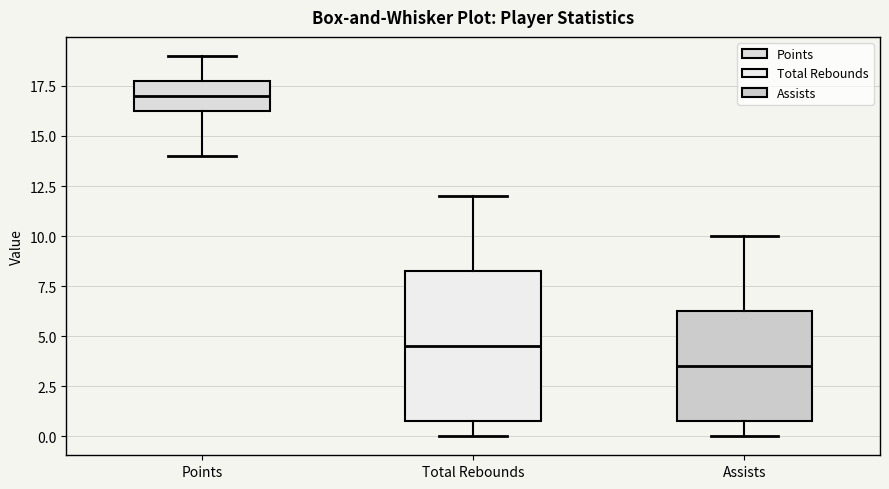

Comparing the boxes themselves (not the whiskers), which one is the tallest?

Total Rebounds